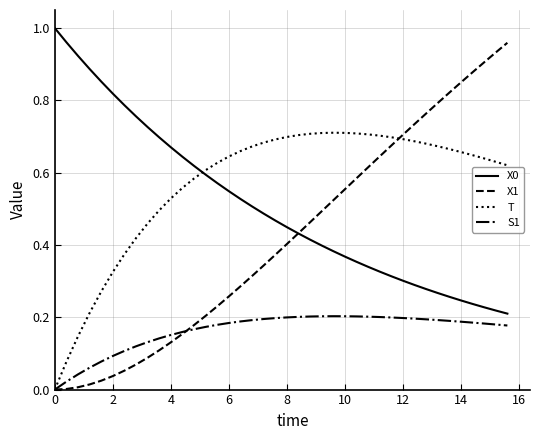

Which series has the largest total across all categories?

T